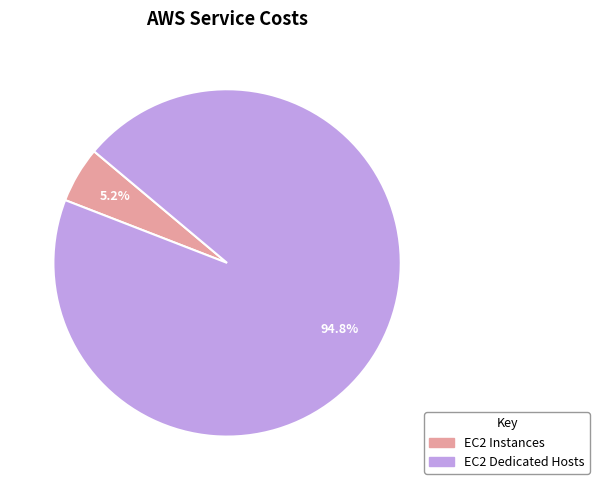

Does any single category account for the majority?

Yes